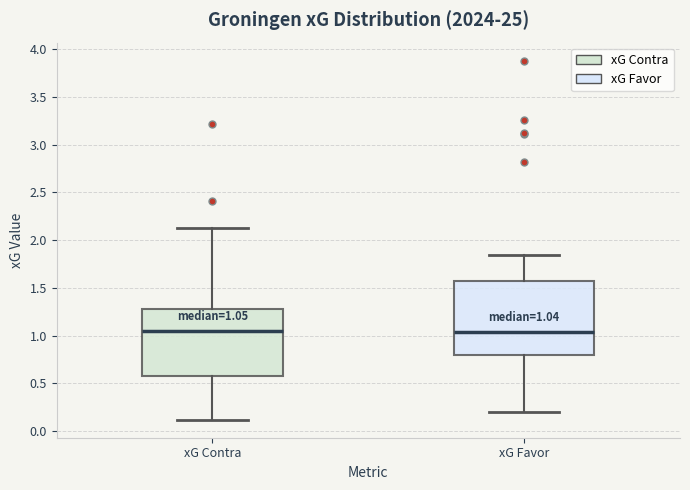

Which box is the tallest, from its lower edge to its upper edge?

xG Favor